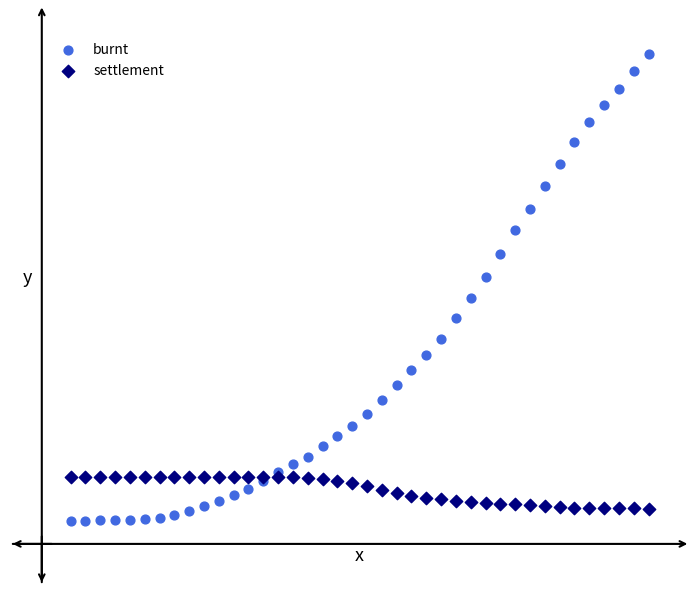

Which series reaches the minimum Y coordinate?

burnt